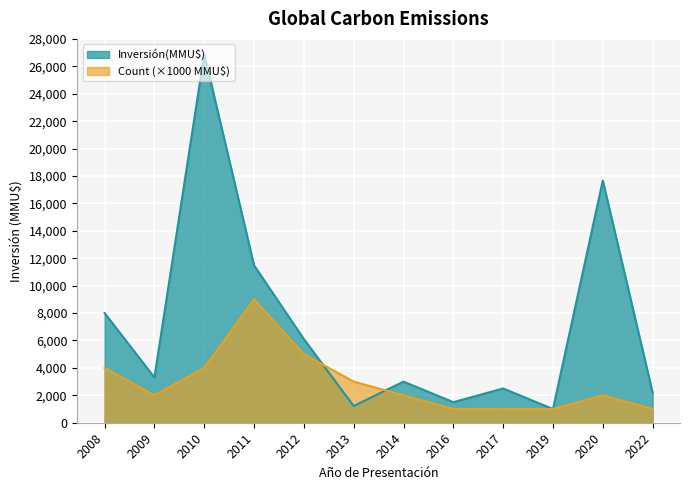

What is the minimum value for Inversión(MMU$)?

1000